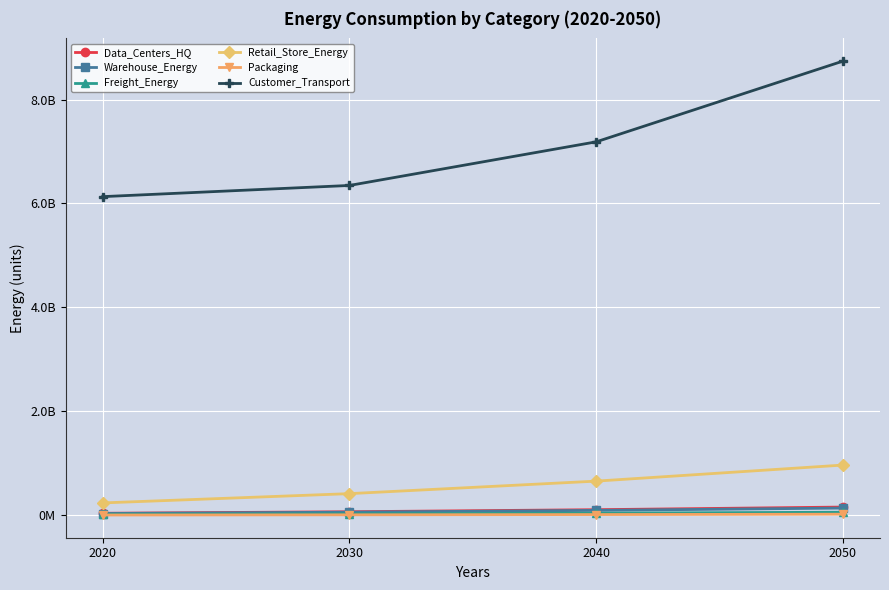

Which category has the lowest value across all series?

2020